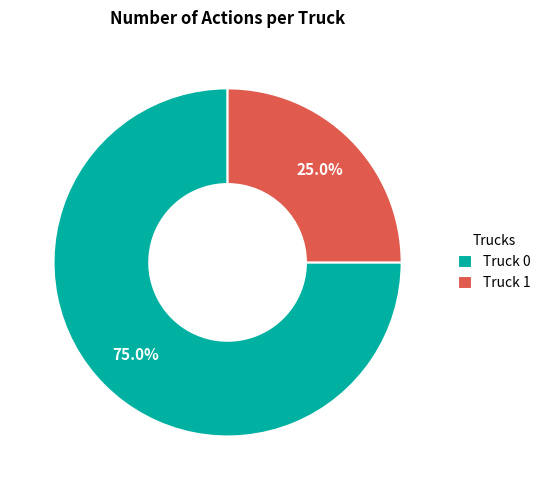

What percentage is NOT represented by Truck 1?

75.0%